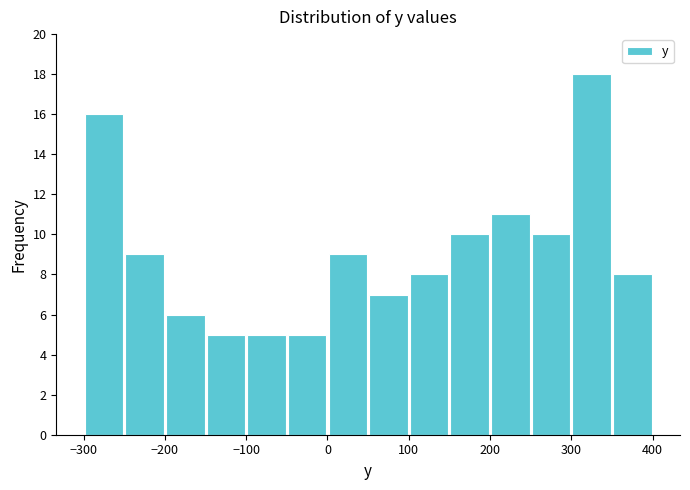

Which range on the x-axis has the tallest bar?

300 to 350